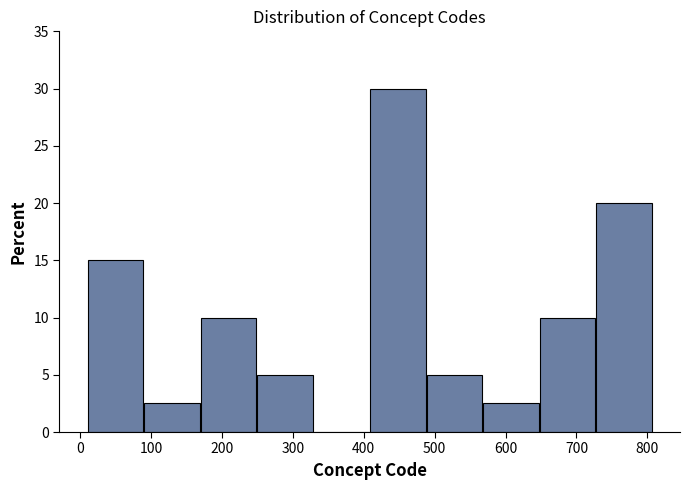

Reading left to right, transcribe this chart: for each bar, give the range it covers on the x-axis and its height. Neither the bar edges nor the heights are printed on the chart, so give them approximately, as read against the axes.

10 to 90: 15.0
90 to 170: 2.5
170 to 250: 10.0
250 to 330: 5.0
330 to 410: 0
410 to 490: 30.0
490 to 570: 5.0
570 to 650: 2.5
650 to 730: 10.0
730 to 810: 20.0